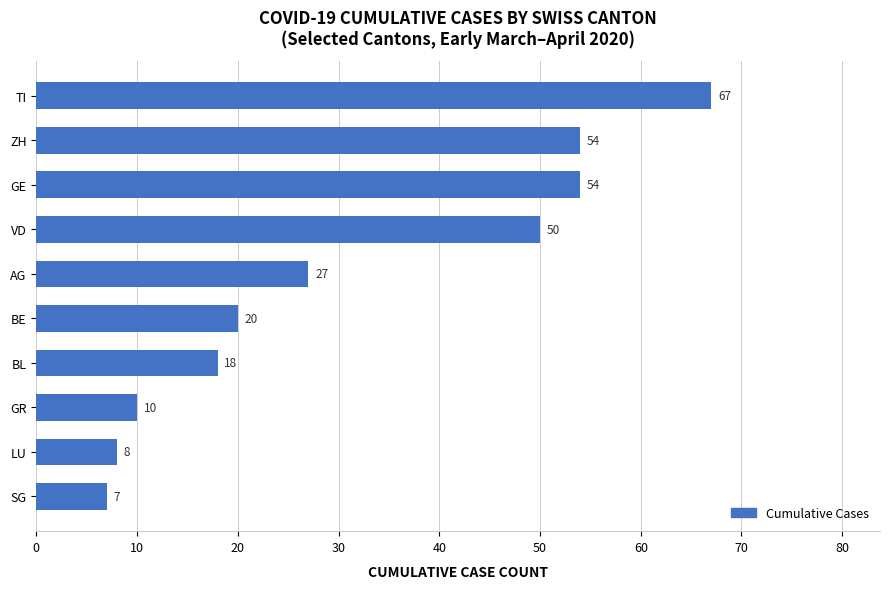

What is the difference between the maximum and minimum values?

60